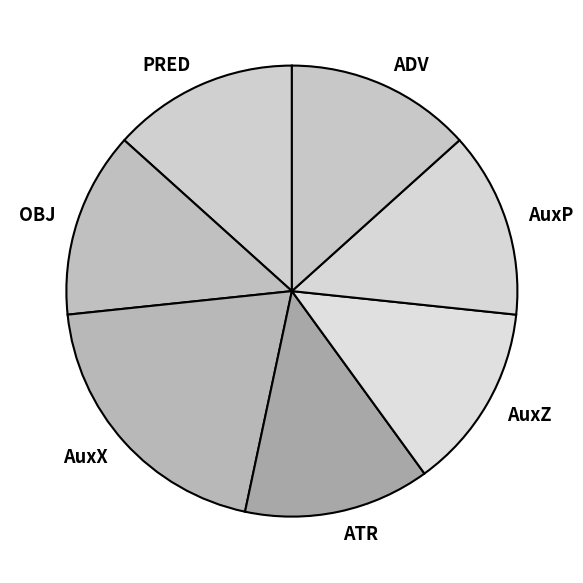

Which slice is the largest?

AuxX